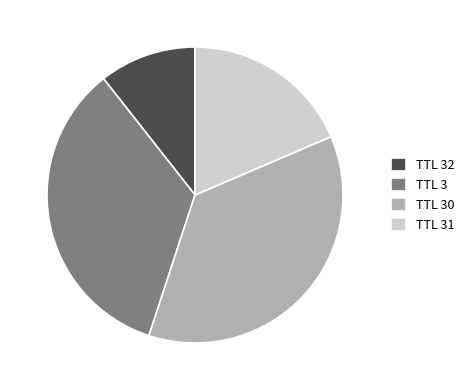

Rank the categories by value from highest to lowest.

TTL 30, TTL 3, TTL 31, TTL 32